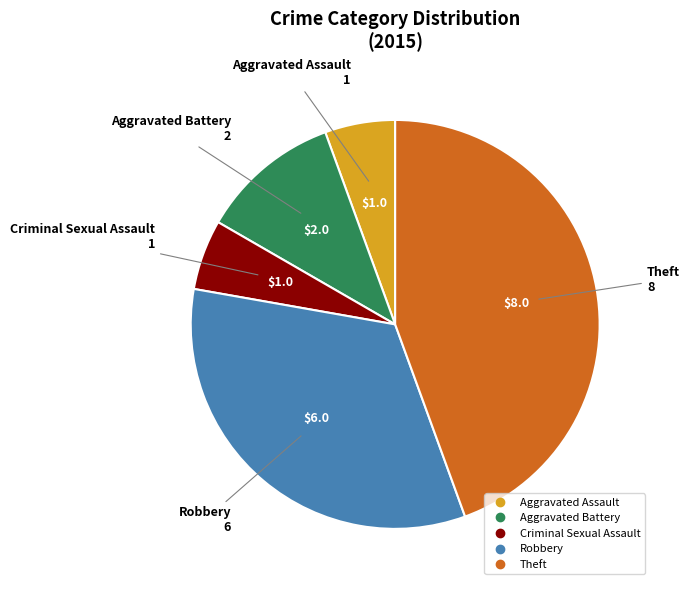

Between Criminal Sexual Assault and Theft, which is larger?

Theft